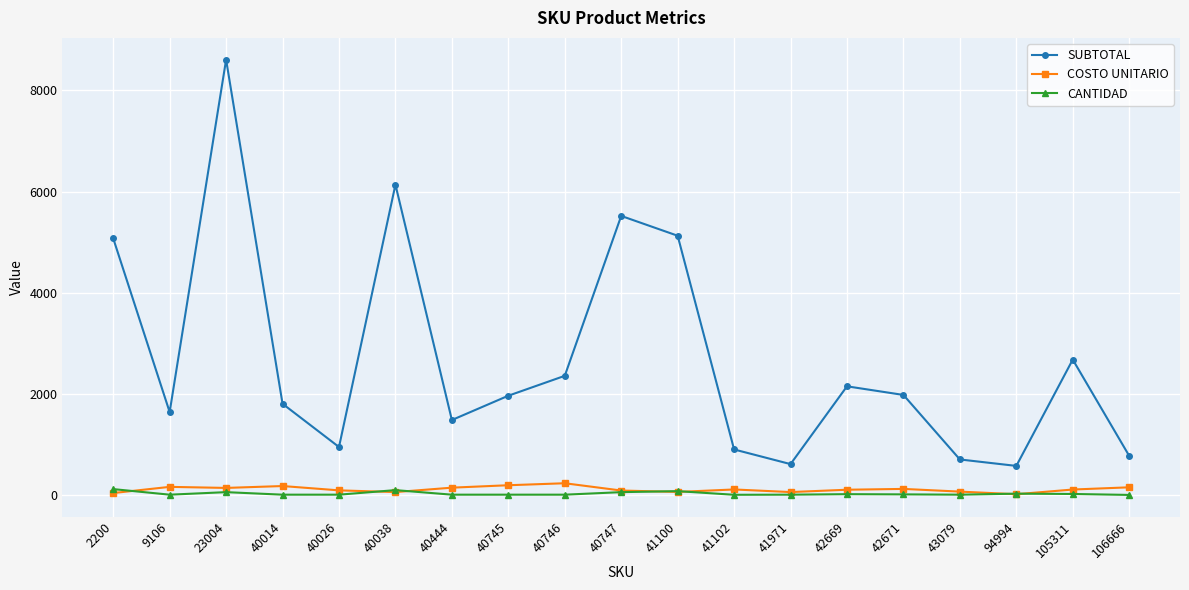

What is the total value across all series at 40745?

2172.6